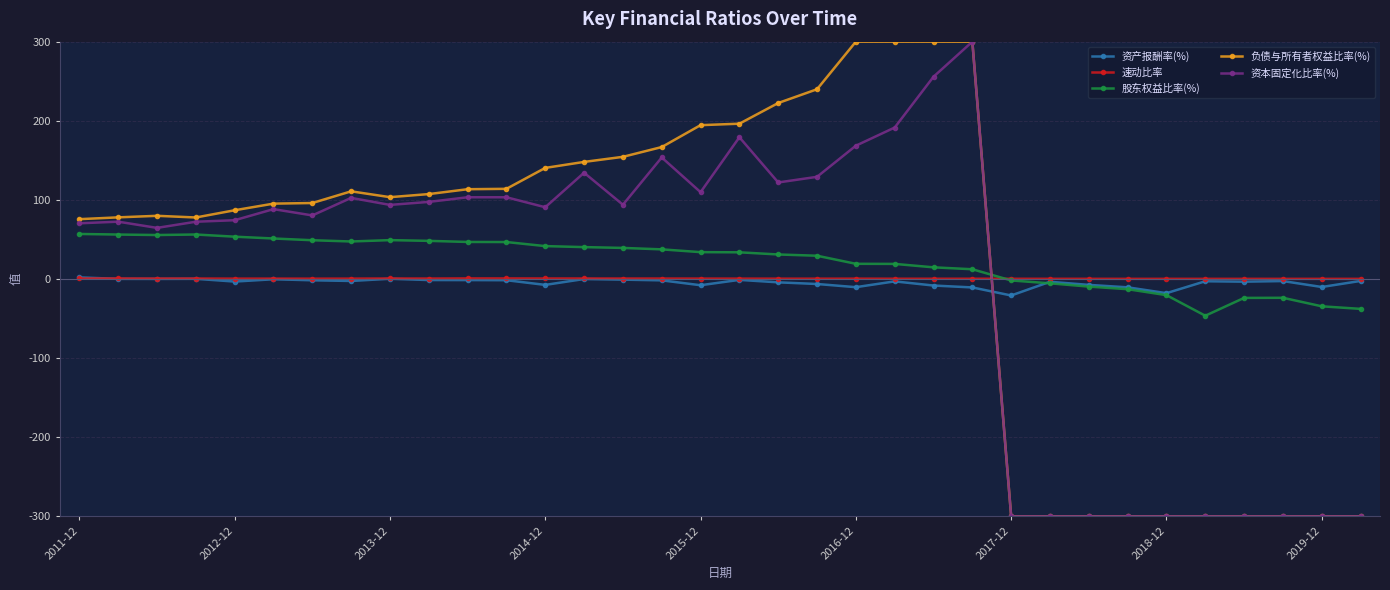

Which series has the largest range (max minus min)?

负债与所有者权益比率(%)